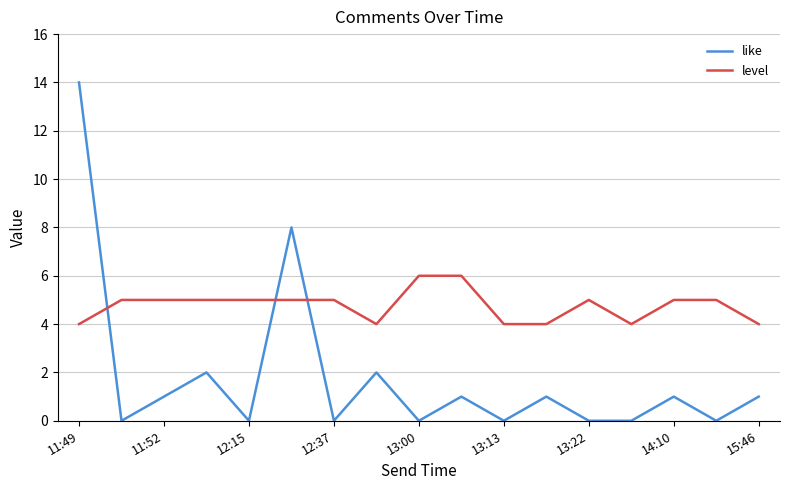

Reading right to left, extract all data points from this chart.

like: 1	0	1	0	0	1	0	1	0	2	0	8	0	2	1	0	14
level: 4	5	5	4	5	4	4	6	6	4	5	5	5	5	5	5	4